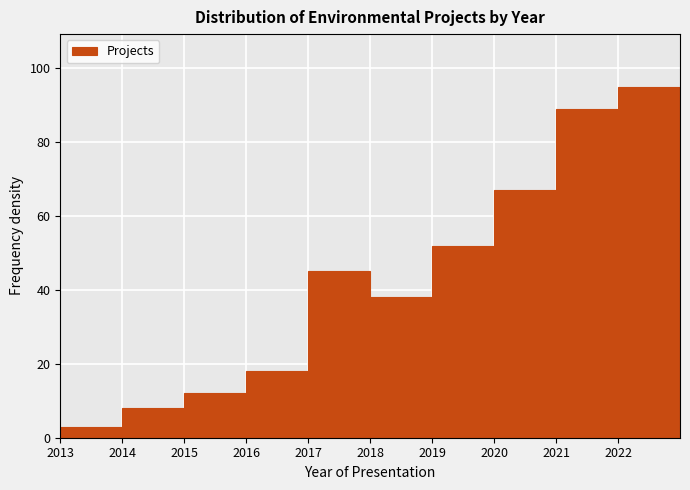

How tall is the bar that spans 2019 to 2020 on the x-axis? The values are not printed on the chart, so give them approximately, as read against the axis.

52